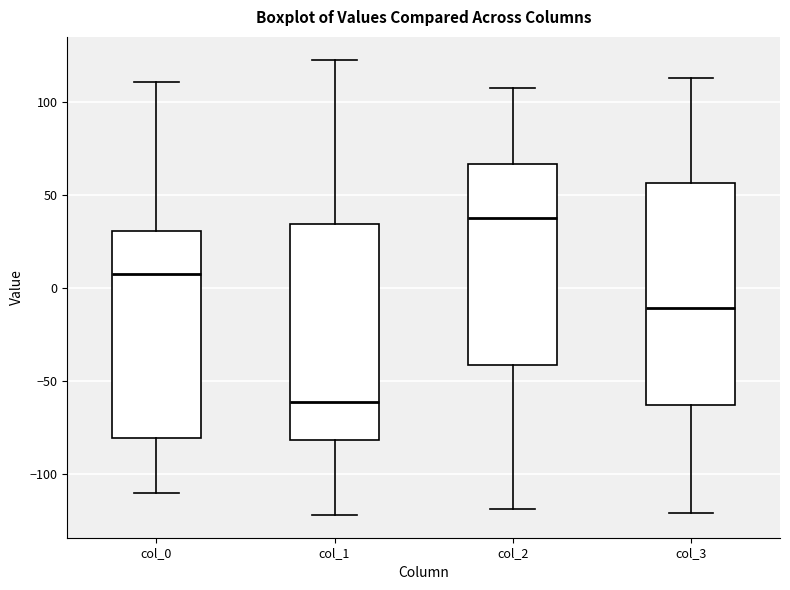

Which box's median line is the highest?

col_2